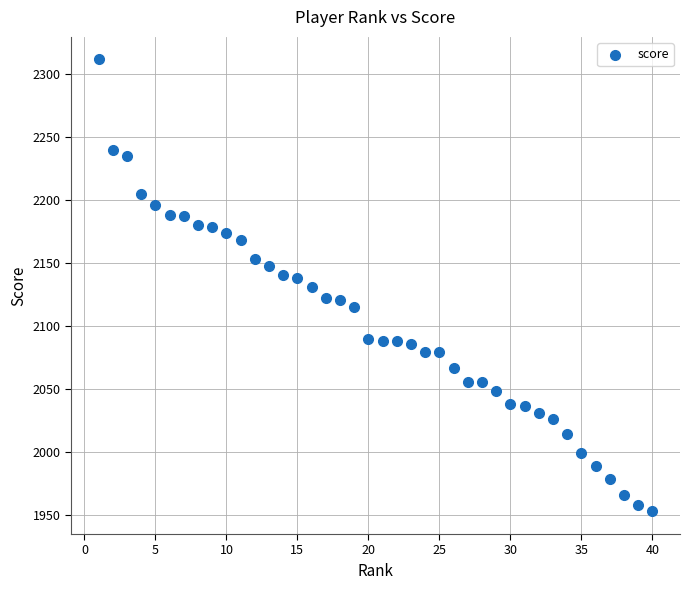

What is the range of X values (max minus min)?

39.0